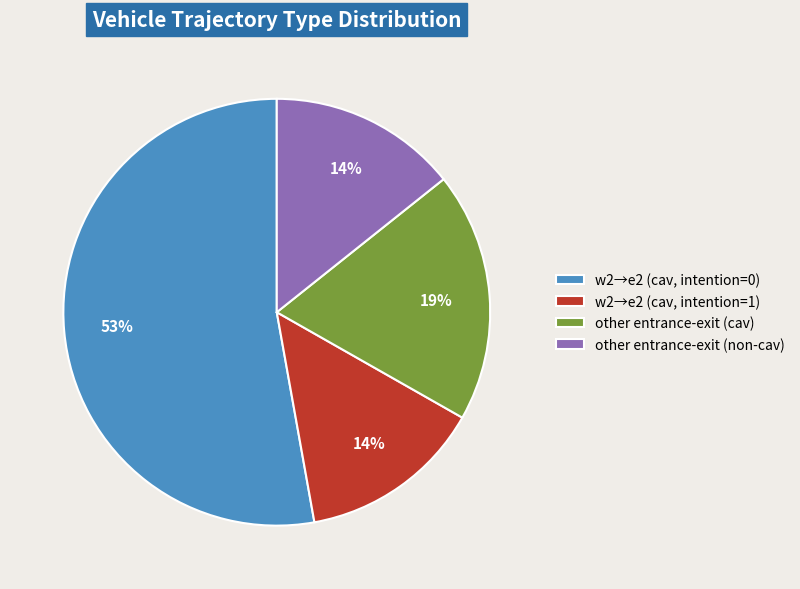

The other entrance-exit (cav) slice represents 19% of the pie. True or false?

True